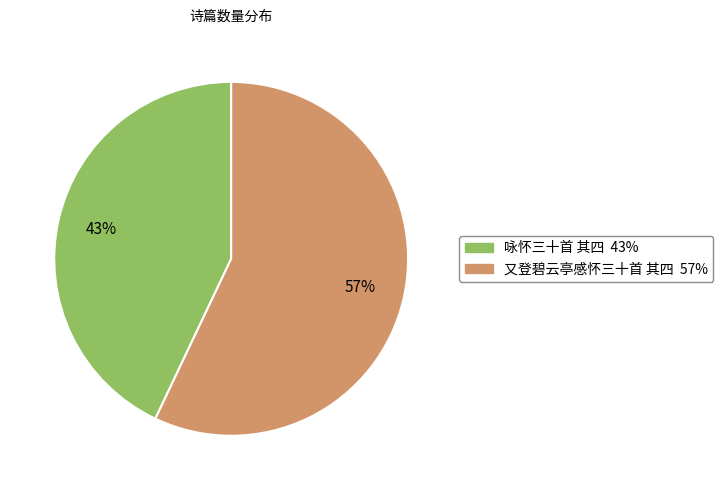

How many segments does this pie chart have?

2